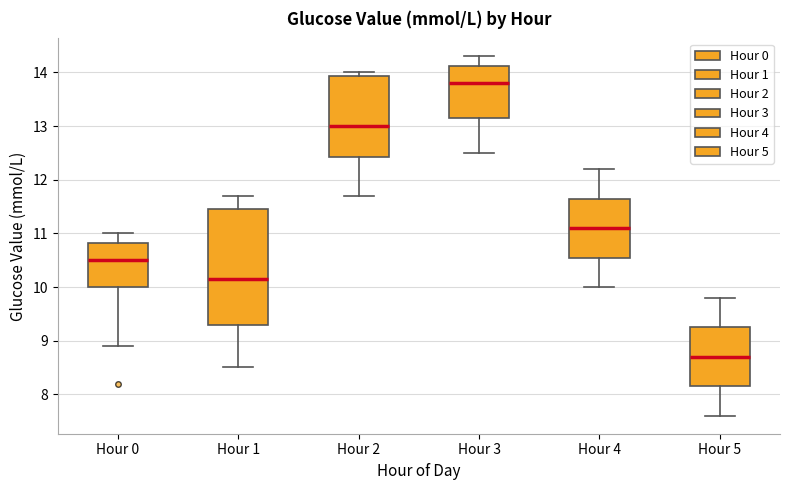

Reading left to right, read every box against the y-axis: the position of its median line, the range the box covers, and the ends of its whiskers. The values are not printed on the chart, so give them approximately, as read against the axis.

Hour 0: median 10.5, box 10.0 to 10.8, whiskers 8.9 to 11.0
Hour 1: median 10.2, box 9.3 to 11.5, whiskers 8.5 to 11.7
Hour 2: median 13.0, box 12.4 to 13.9, whiskers 11.7 to 14.0
Hour 3: median 13.8, box 13.2 to 14.1, whiskers 12.5 to 14.3
Hour 4: median 11.1, box 10.6 to 11.7, whiskers 10.0 to 12.2
Hour 5: median 8.7, box 8.2 to 9.3, whiskers 7.6 to 9.8